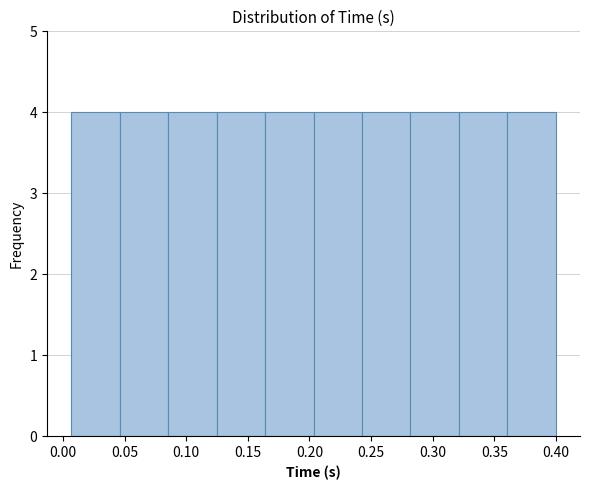

Reading left to right, list every bar in this chart as the range it spans on the x-axis followed by its height. Neither the bar edges nor the heights are printed on the chart, so give them approximately, as read against the axes.

0.005 to 0.045: 4
0.045 to 0.085: 4
0.085 to 0.125: 4
0.125 to 0.165: 4
0.165 to 0.205: 4
0.205 to 0.245: 4
0.245 to 0.280: 4
0.280 to 0.320: 4
0.320 to 0.360: 4
0.360 to 0.400: 4